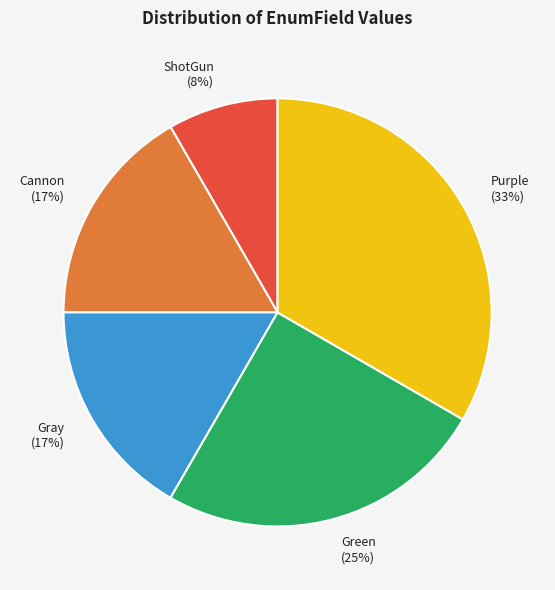

Does any single category account for the majority?

No